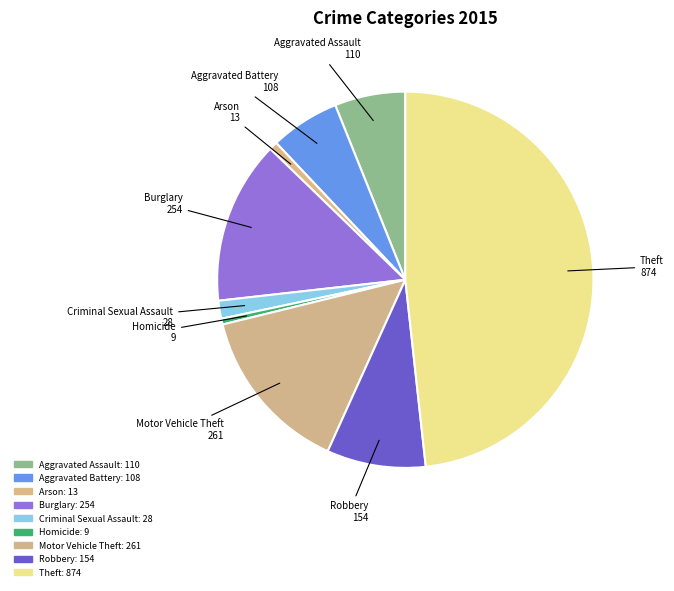

What is the ratio of the value at Burglary to the value at Robbery?

1.6